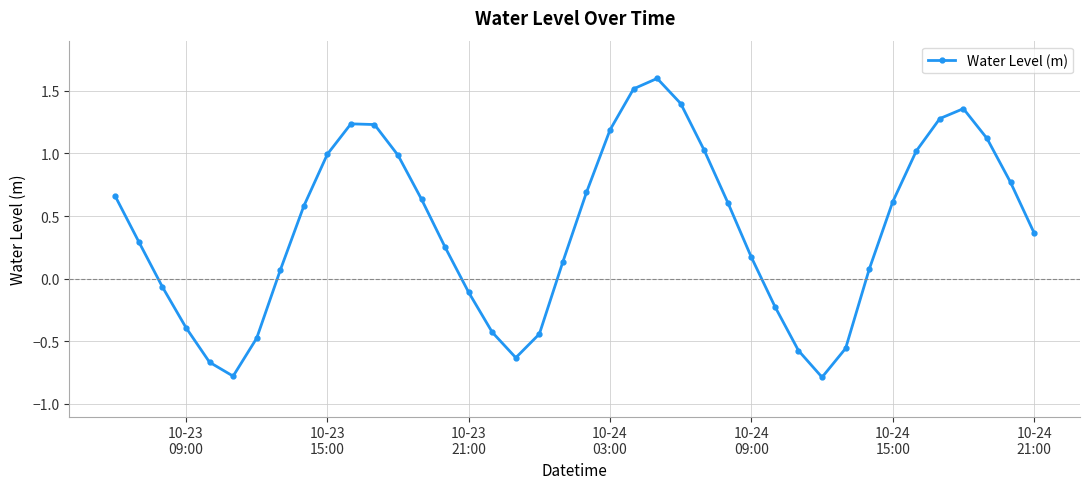

How many points are higher than both their immediate neighbors (excluding endpoints)?

3